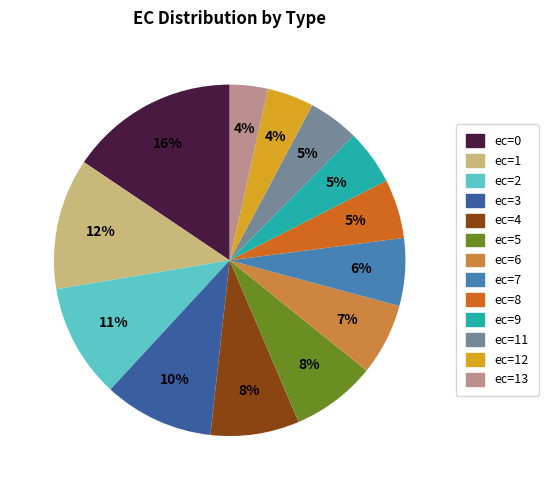

To the nearest percent, what is the average slice percentage?

8%